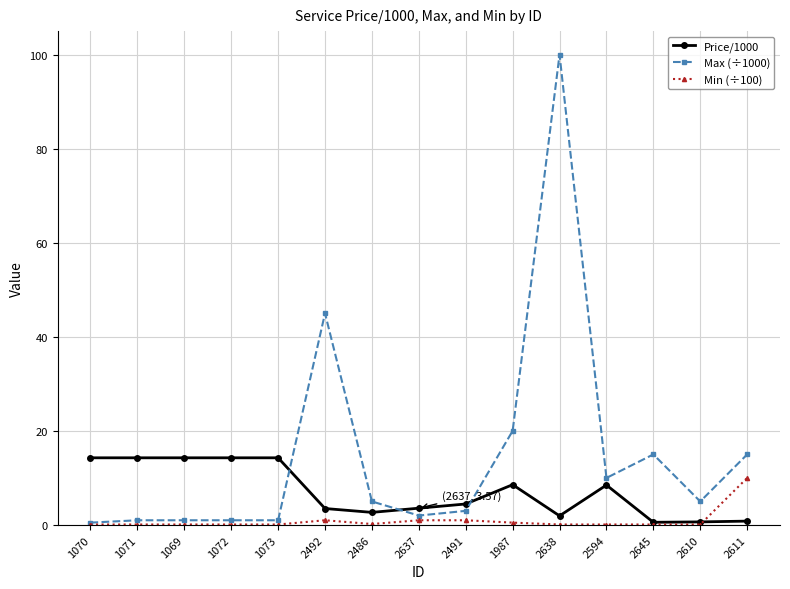

True or false: Price/1000 has a value of 21.6 at 1071.

False